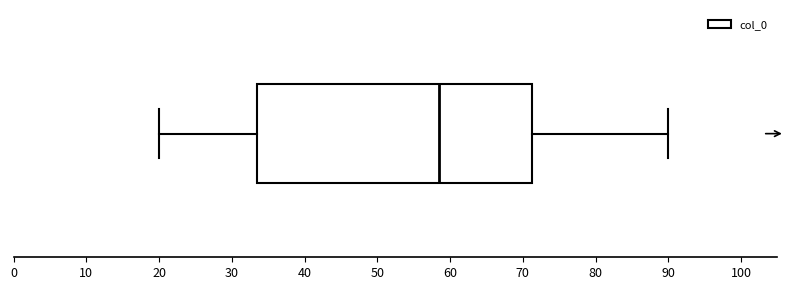

Where does the right whisker of the box end on the x-axis? The values are not printed on the chart, so give them approximately, as read against the axis.

90